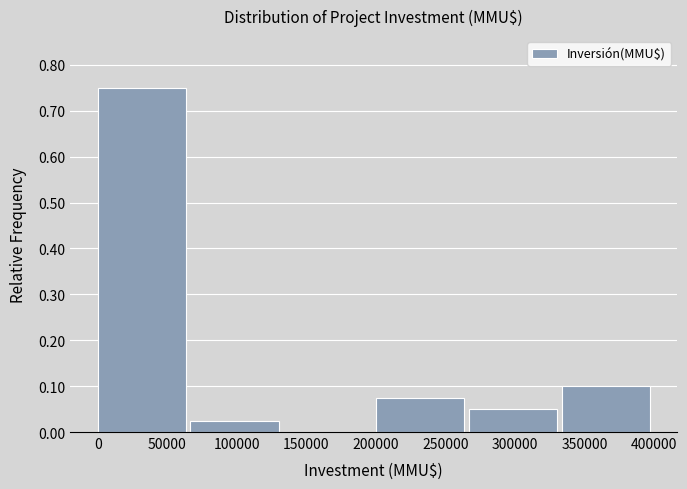

Reading left to right, list every bar in this chart as the range it spans on the x-axis followed by its height. Neither the bar edges nor the heights are printed on the chart, so give them approximately, as read against the axes.

0 to 65000: 0.75
65000 to 135000: 0.03
135000 to 200000: 0
200000 to 265000: 0.08
265000 to 335000: 0.05
335000 to 400000: 0.10